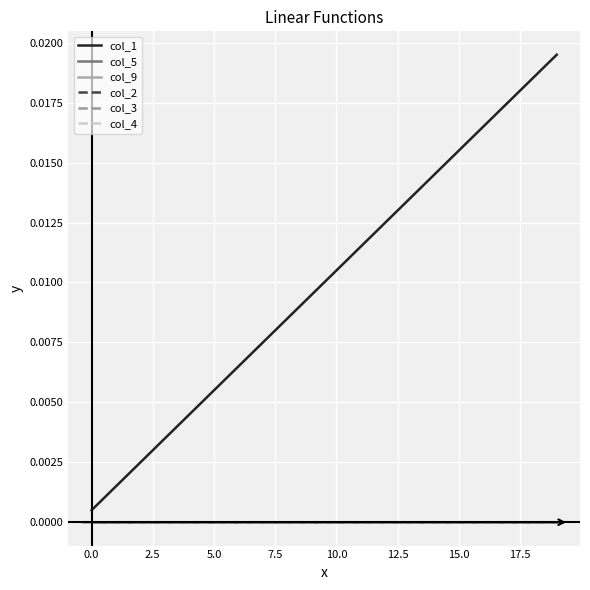

True or false: col_3 and col_2 intersect in this chart.

False